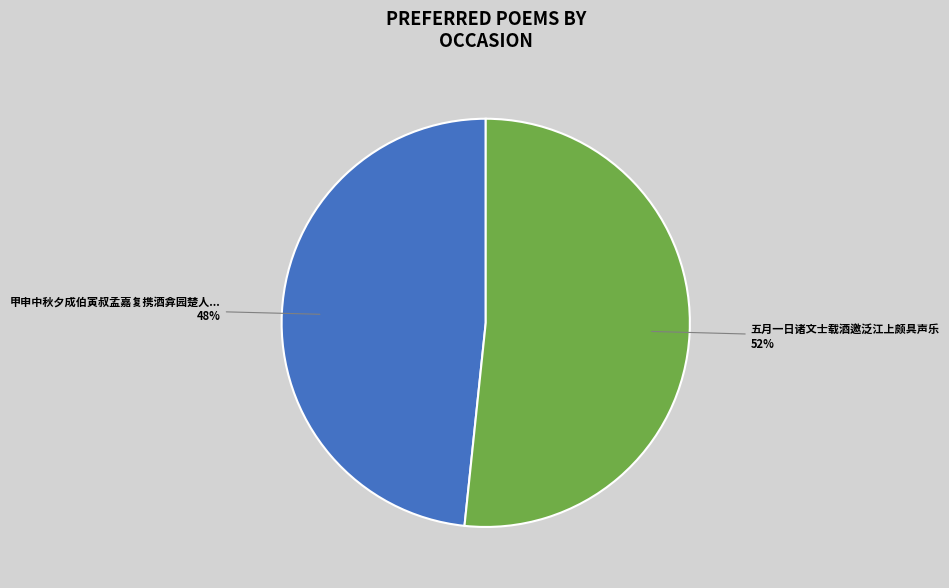

To the nearest percent, what is the average slice percentage?

50%